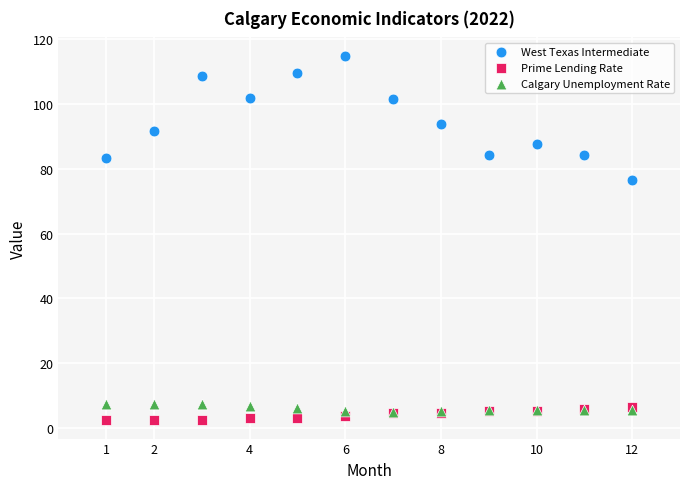

Across all series, what Y value is closest to 58?

76.4